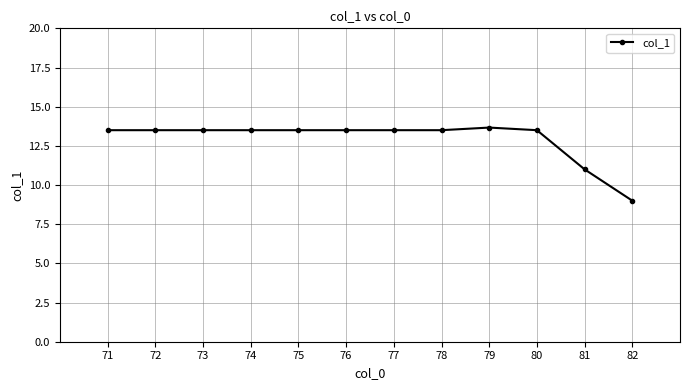

Which label corresponds to the smallest value in the chart?

82